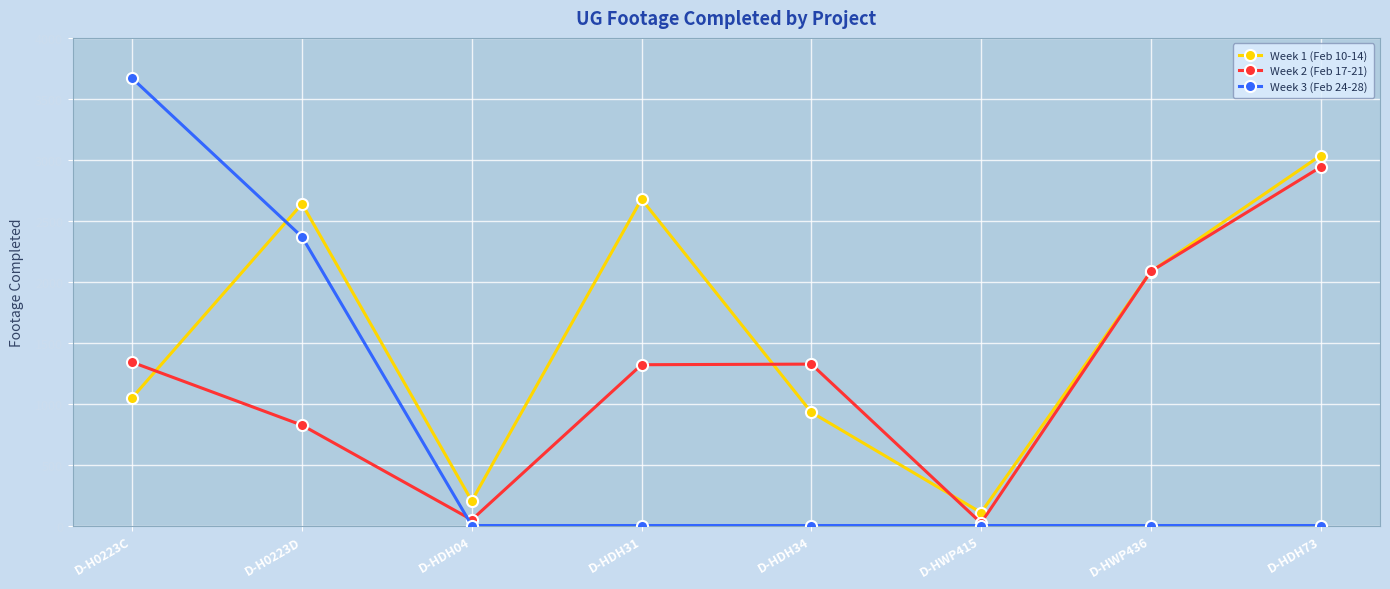

What is the maximum value shown in the chart?

3668